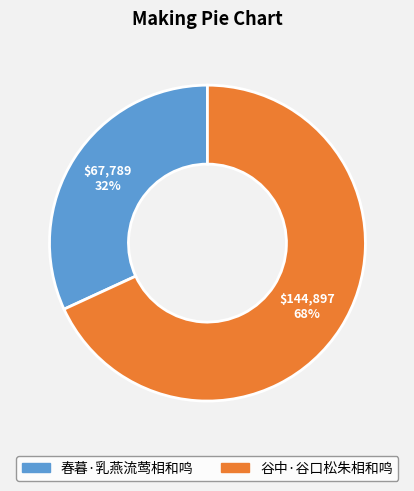

Between 谷中·谷口松朱相和鸣 and 春暮·乳燕流莺相和鸣, which is larger?

谷中·谷口松朱相和鸣